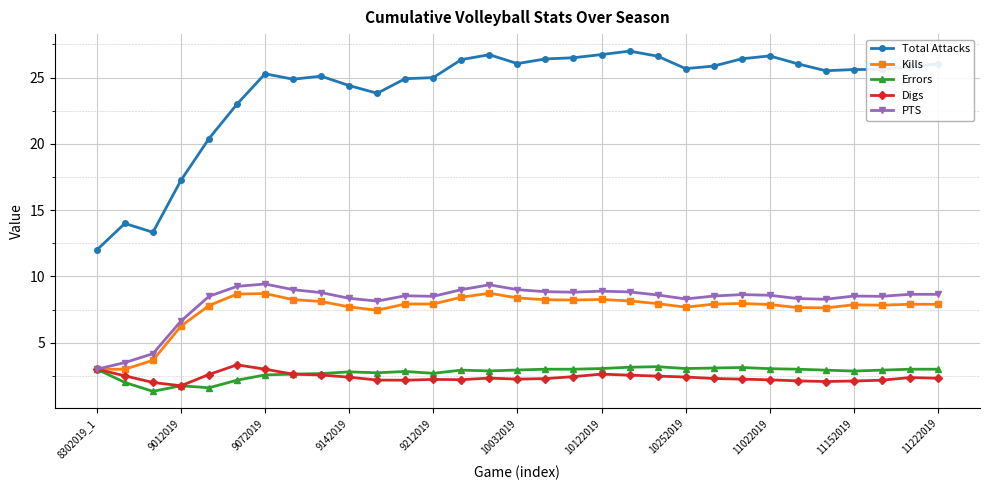

What are all the series names shown in the legend?

Total Attacks, Kills, Errors, Digs, PTS